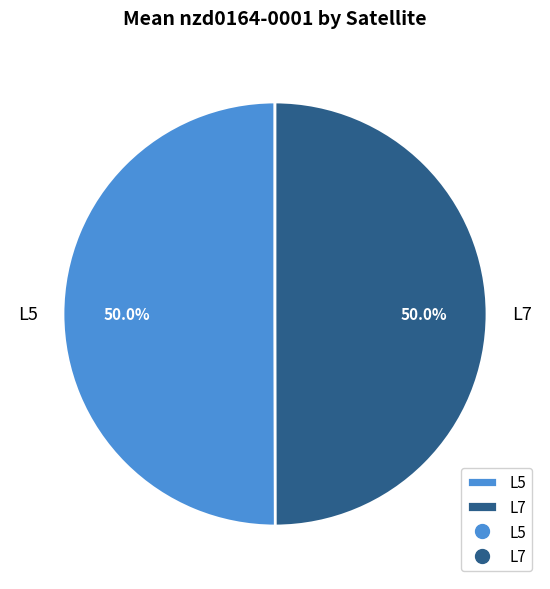

What is the ratio of the value at L7 to the value at L5?

1.0